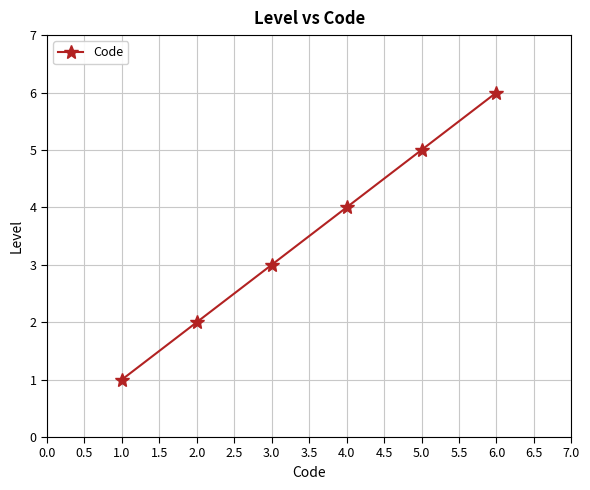

What is the greatest value displayed?

6